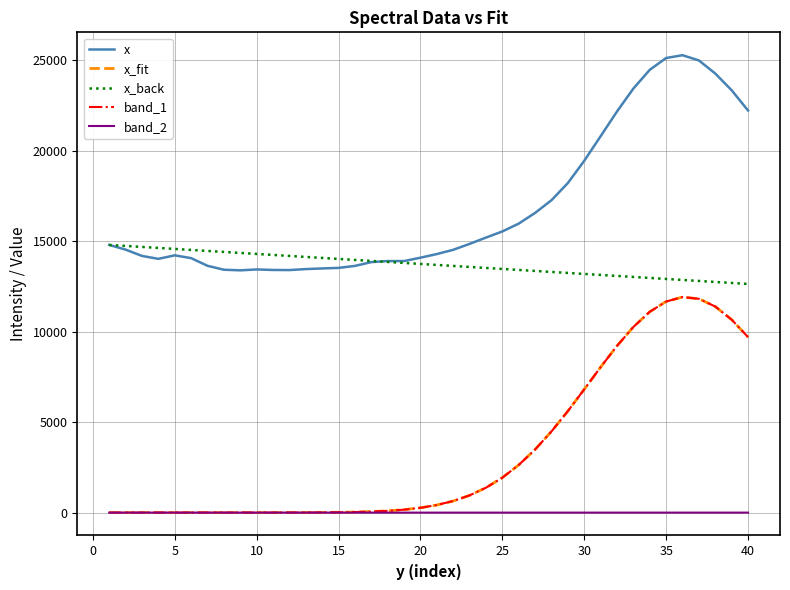

Which series has the largest range (max minus min)?

x_fit